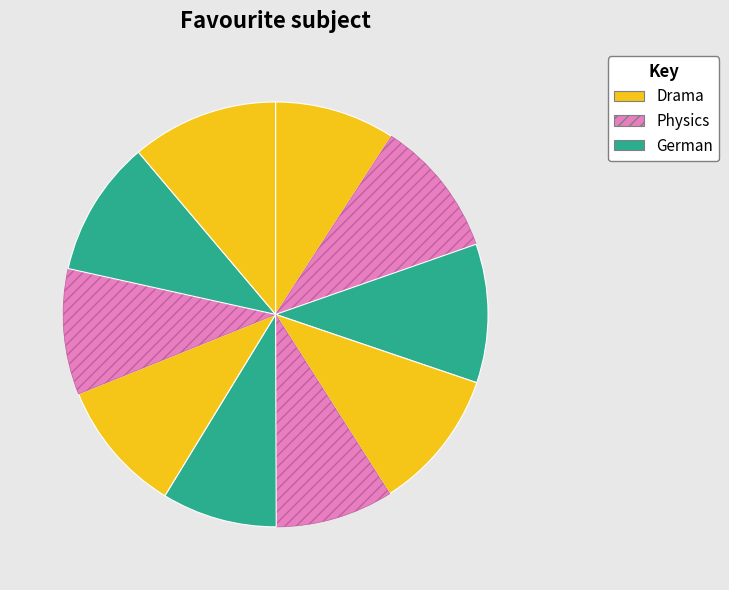

How many segments does this pie chart have?

10